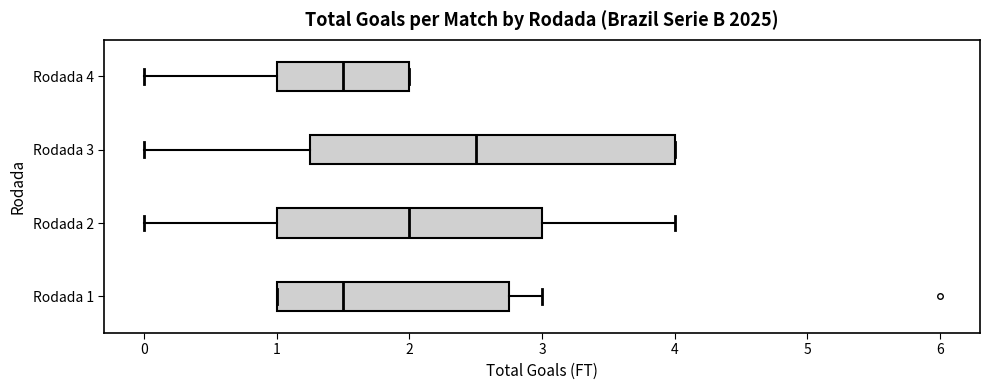

Which box's median line is the furthest to the right?

Rodada 3